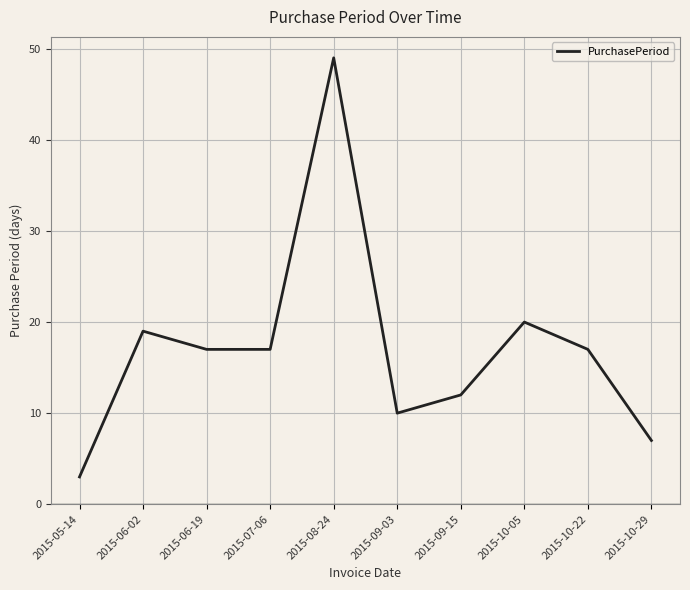

What is the change in value from 2015-06-02 to 2015-09-15?

-7